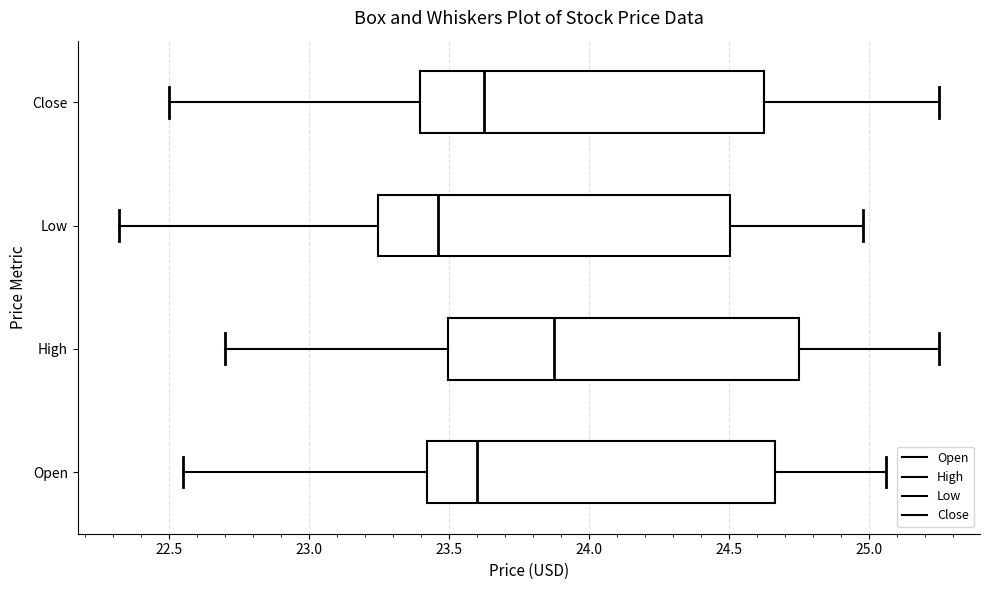

Where is the right edge of the box for Close on the x-axis? The values are not printed on the chart, so give them approximately, as read against the axis.

24.65